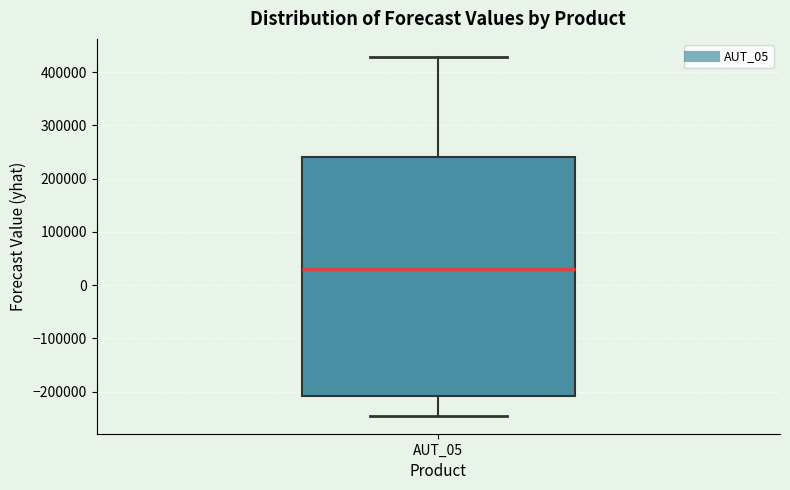

Read this box plot against the y-axis: the position of the median line, the range covered by the box, and the ends of both whiskers. The values are not printed on the chart, so give them approximately, as read against the axis.

median 30000, box -210000 to 240000, whiskers -250000 to 430000